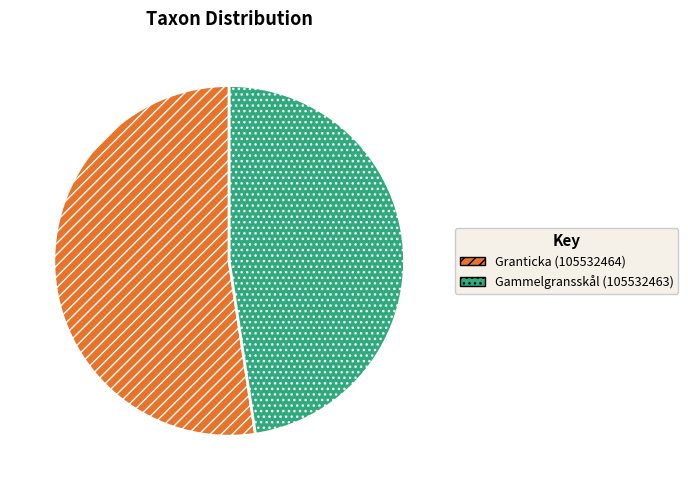

How many slices are in this pie chart?

2